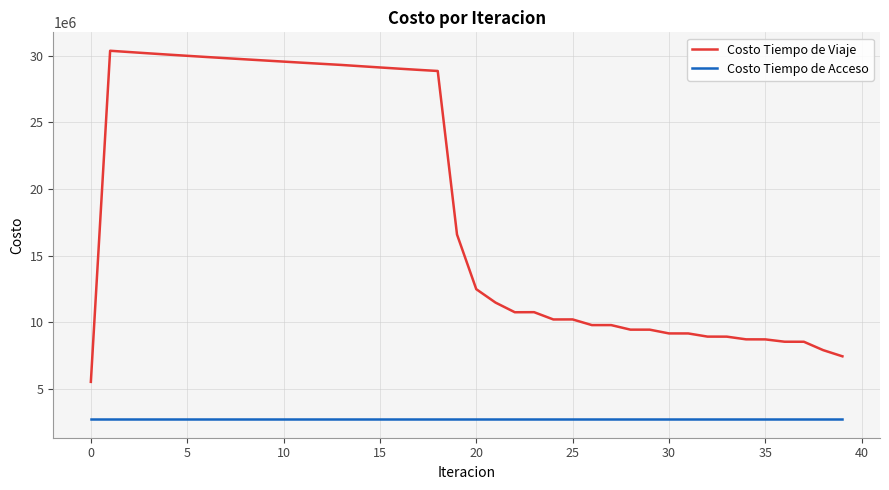

What is the minimum value shown in the chart?

2723276.9